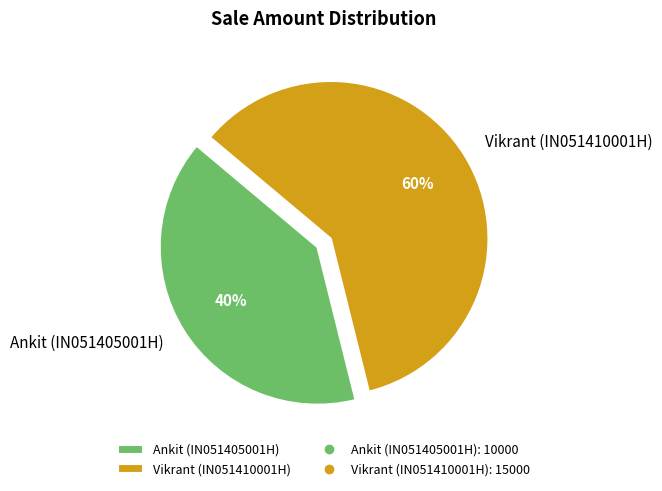

What is the smallest slice in the pie chart?

Ankit (IN051405001H)